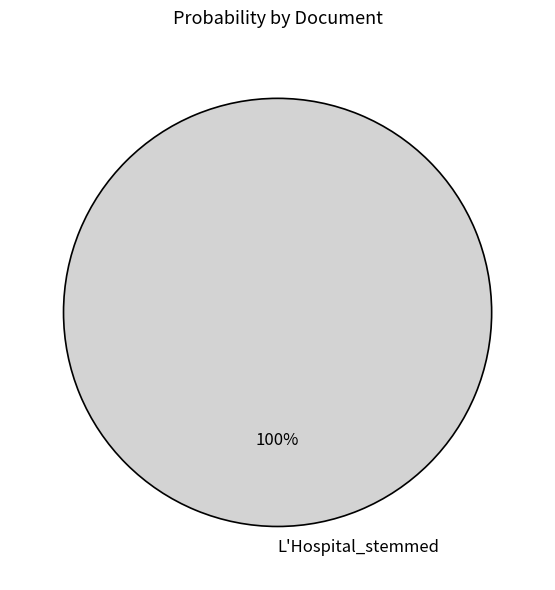

The L'Hospital_stemmed slice represents 100% of the pie. True or false?

True